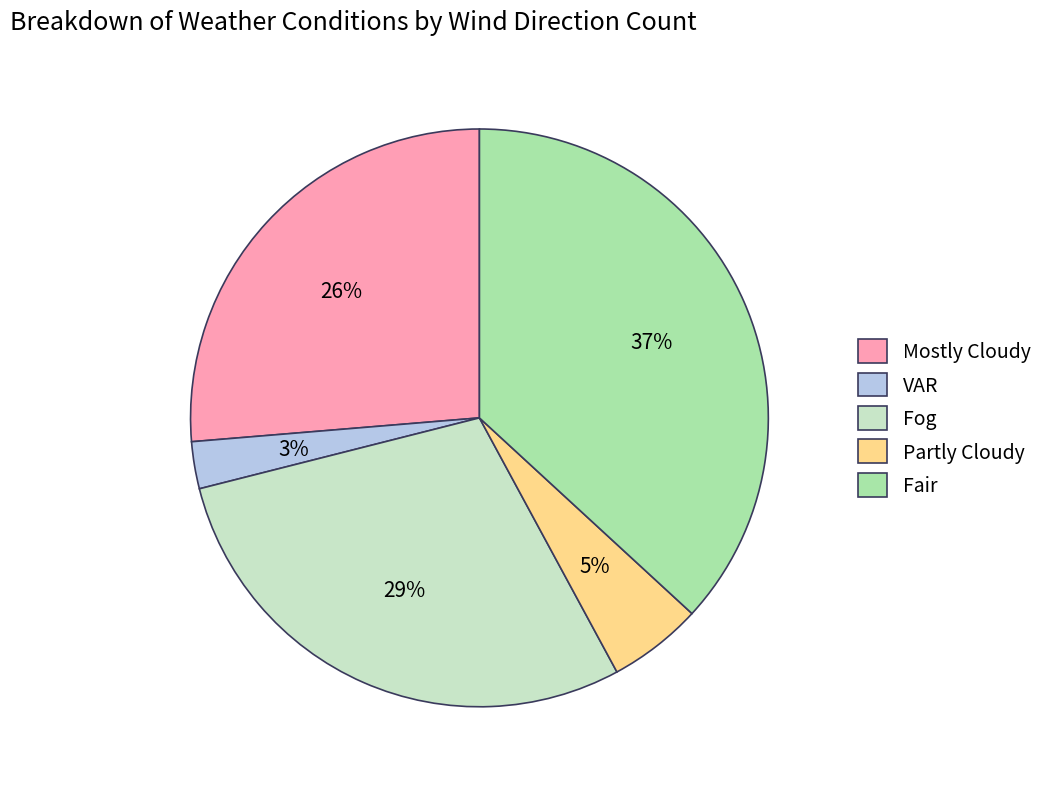

To the nearest percent, what percentage of the pie is Fog?

29%